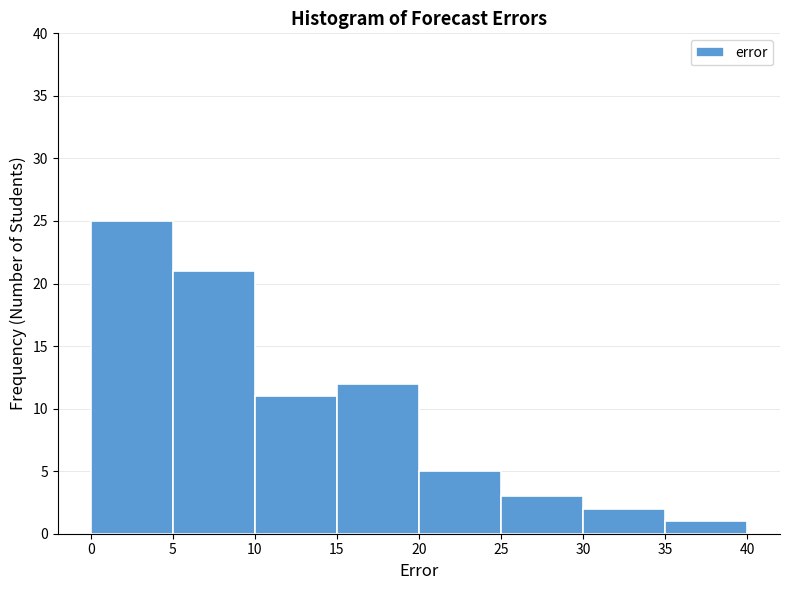

Reading left to right, transcribe this chart: for each bar, give the range it covers on the x-axis and its height. The values are not printed on the chart, so give them approximately, as read against the axis.

0 to 5: 25
5 to 10: 21
10 to 15: 11
15 to 20: 12
20 to 25: 5
25 to 30: 3
30 to 35: 2
35 to 40: 1